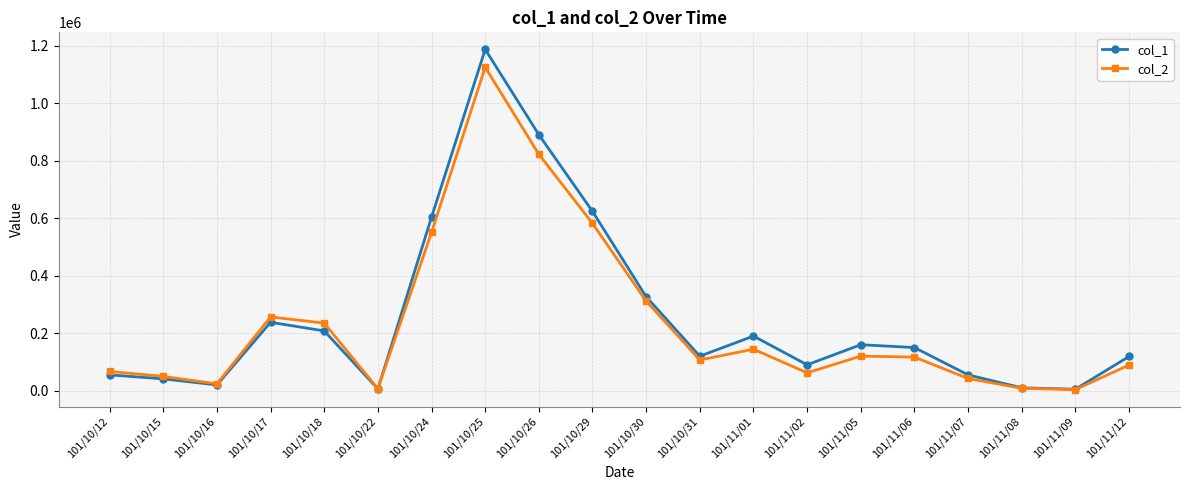

What is the label of the 18th point from the left?

101/11/08